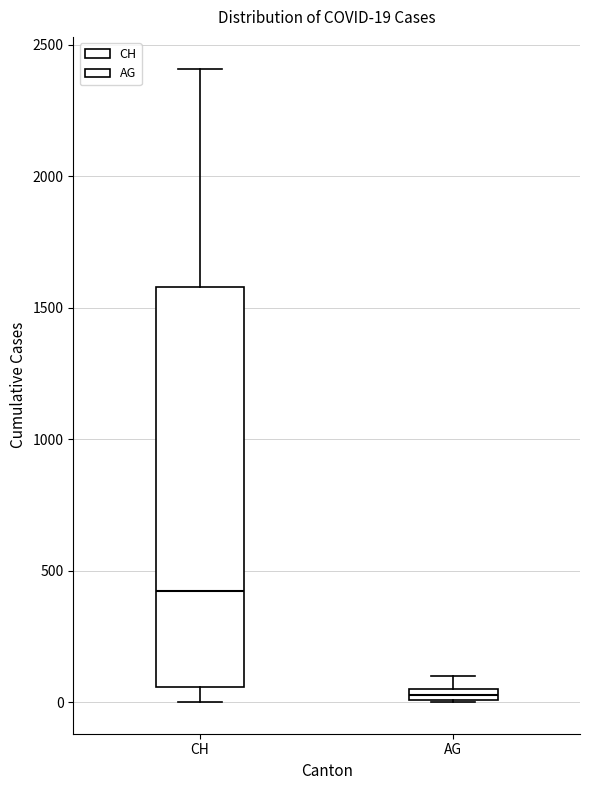

Which box is the tallest, from its lower edge to its upper edge?

CH